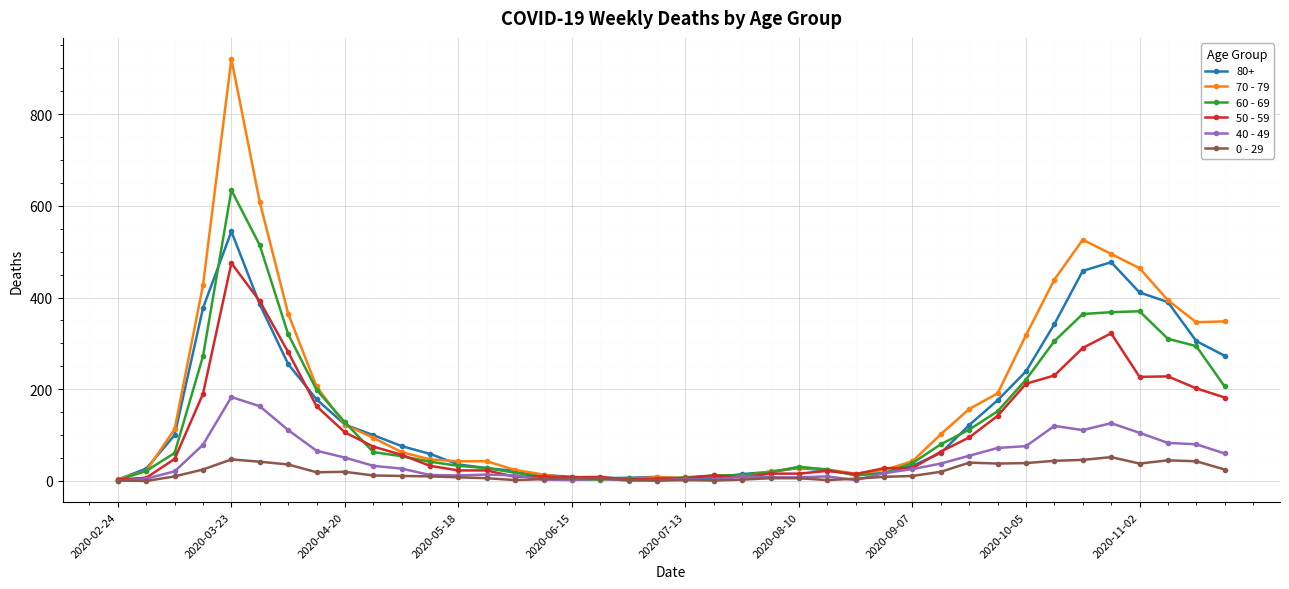

How many lines are shown in the chart?

6